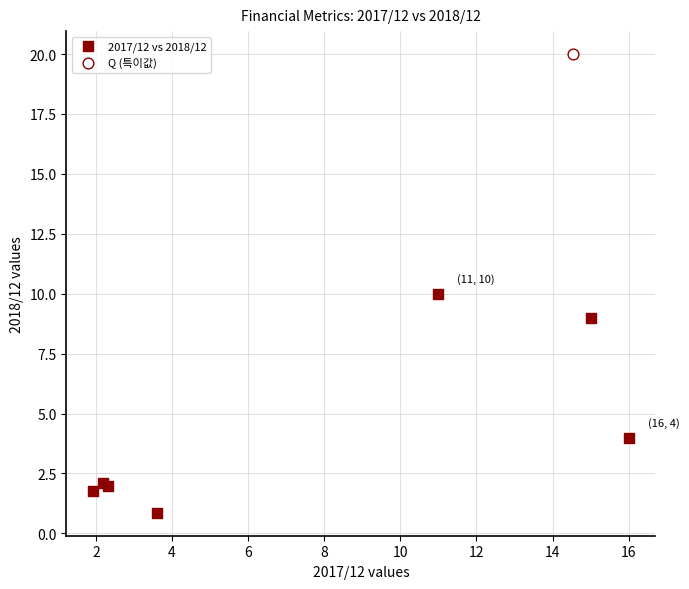

What are all the series names shown in the legend?

2017/12 vs 2018/12, Q (특이값)